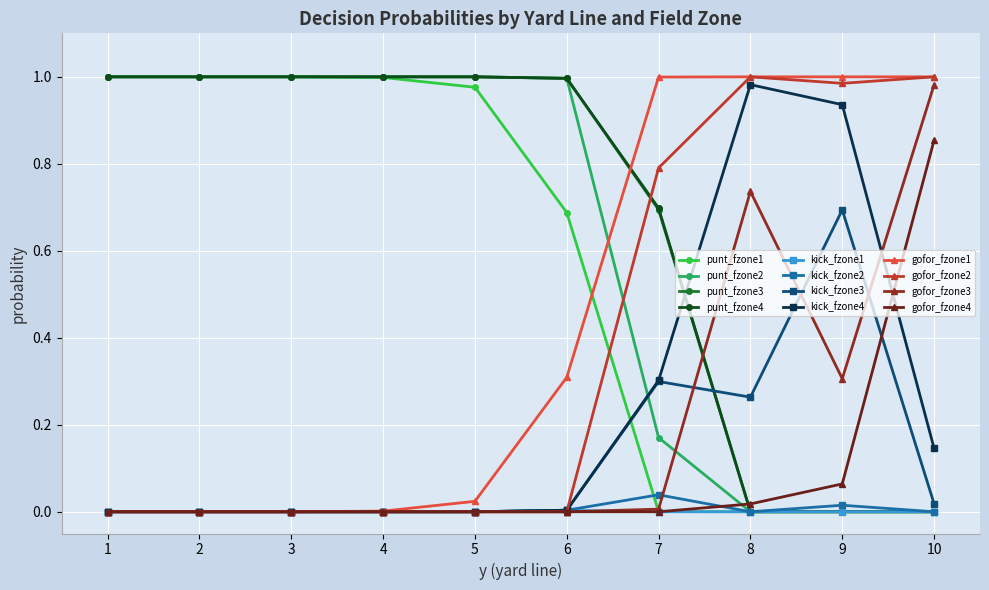

Where do punt_fzone3 and gofor_fzone3 first cross each other?

7 and 8